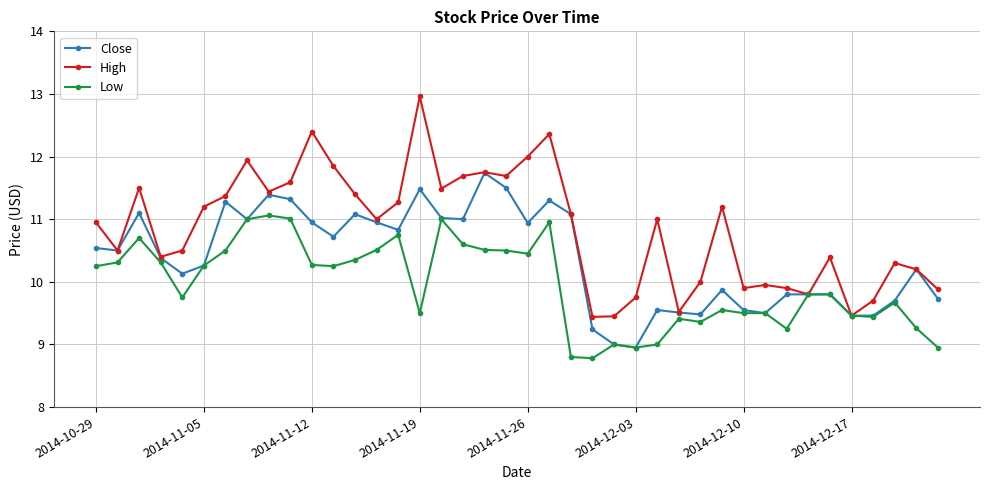

What is the maximum value for Low?

11.1